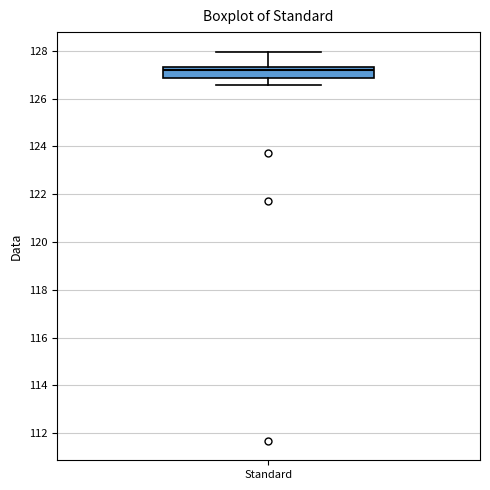

Transcribe this box plot: give where the median line is, the range the box spans, and where the two whiskers end, as read against the y-axis. The values are not printed on the chart, so give them approximately, as read against the axis.

median 127.2, box 126.8 to 127.4, whiskers 126.6 to 128.0